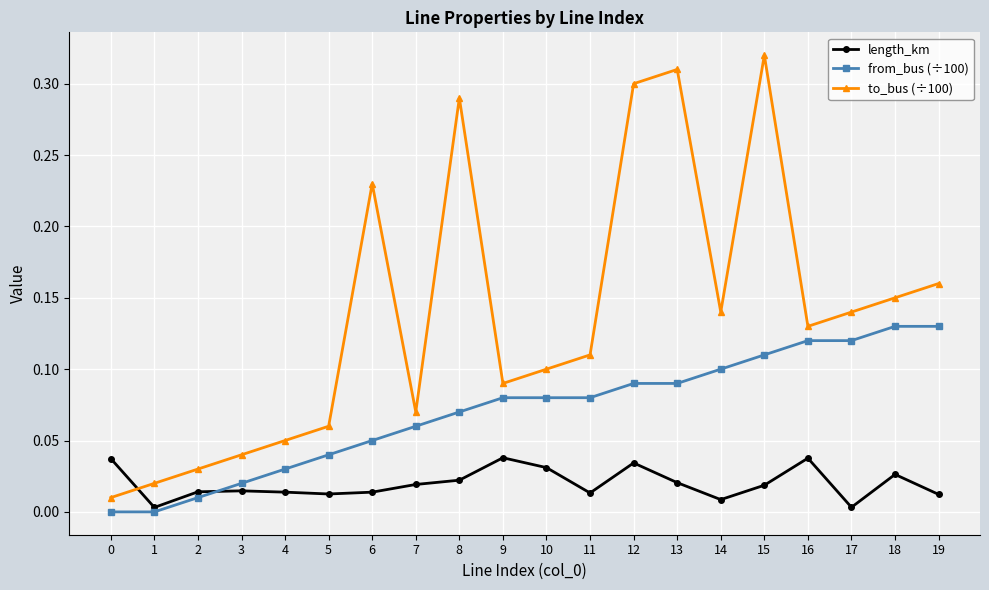

Which series has the largest total across all categories?

to_bus (÷100)